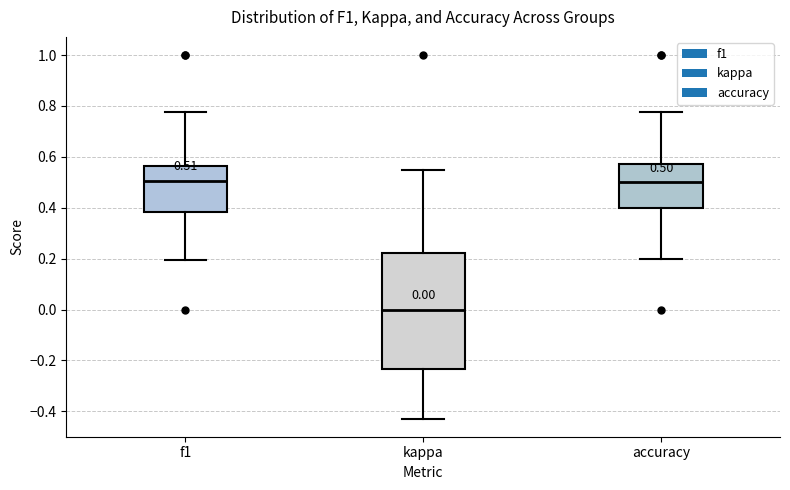

Which box has the lowest median line?

kappa